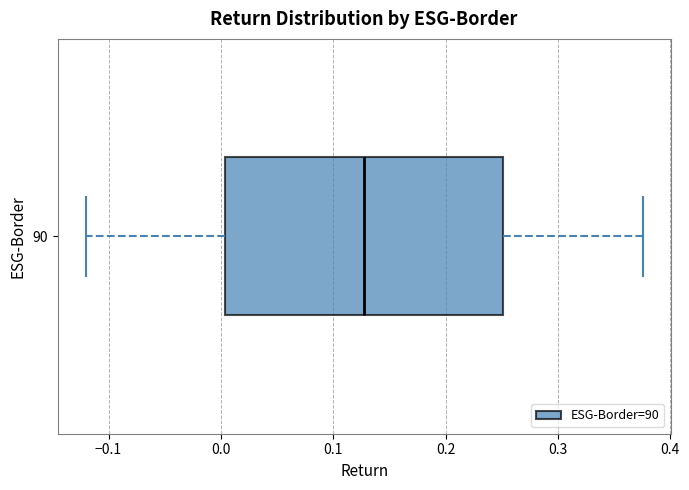

Transcribe this box plot: give where the median line is, the range the box spans, and where the two whiskers end, as read against the x-axis. The values are not printed on the chart, so give them approximately, as read against the axis.

median 0.13, box 0.00 to 0.25, whiskers -0.12 to 0.38